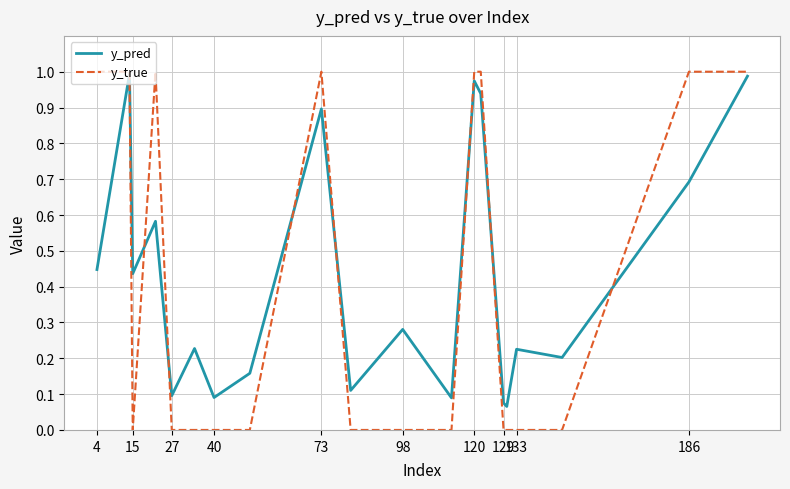

Which series has the widest spread of values?

y_true